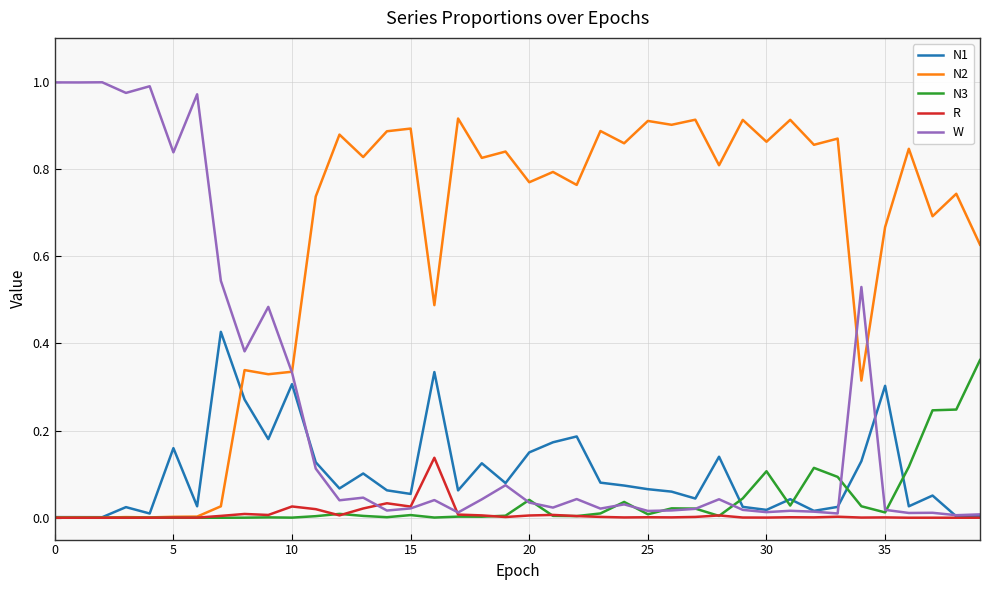

Which series has the largest total across all categories?

N2